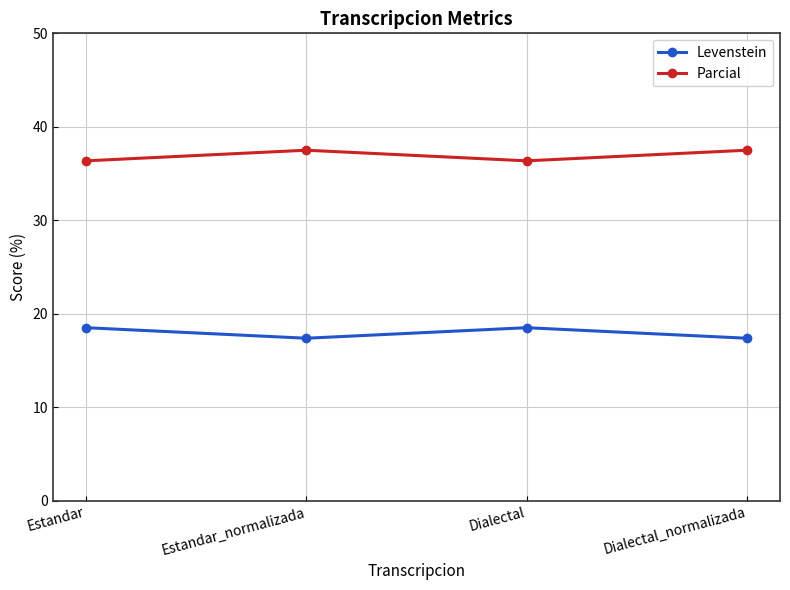

True or false: Parcial and Levenstein intersect in this chart.

False